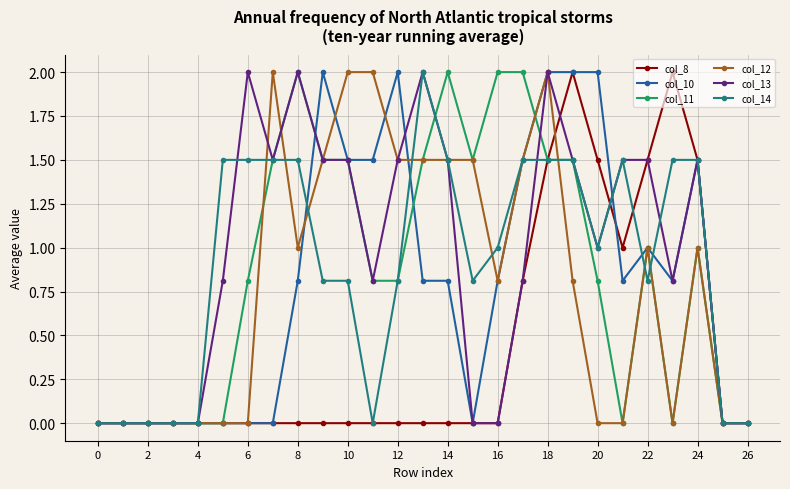

True or false: col_8 has a value of 0.0 at 0.

True